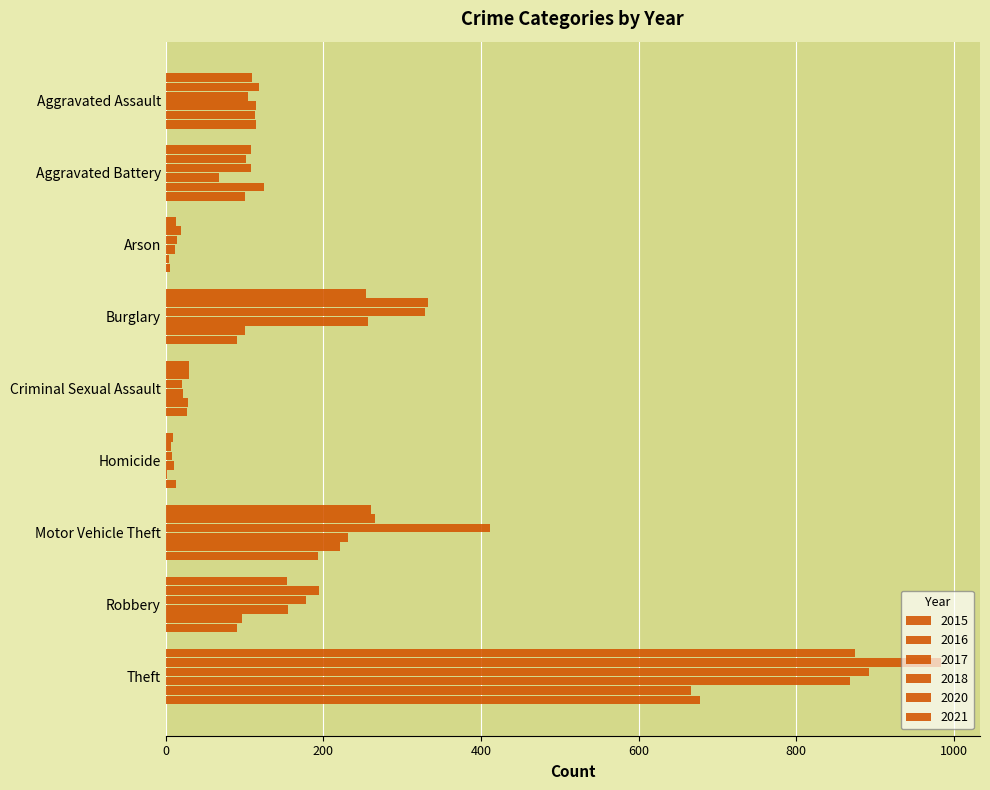

Does the chart contain any negative values?

No